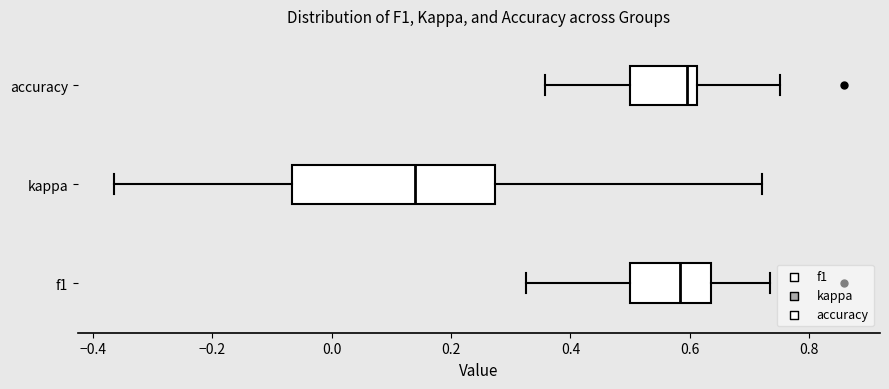

Where is the right edge of the box for kappa on the x-axis? The values are not printed on the chart, so give them approximately, as read against the axis.

0.28